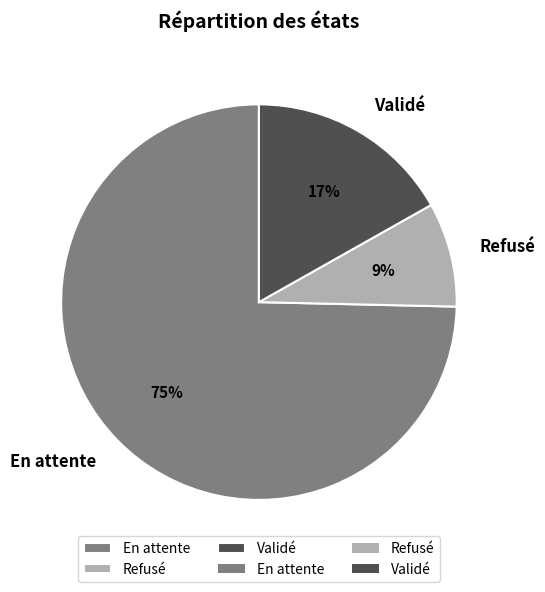

Is there any slice that represents more than half of the pie?

Yes